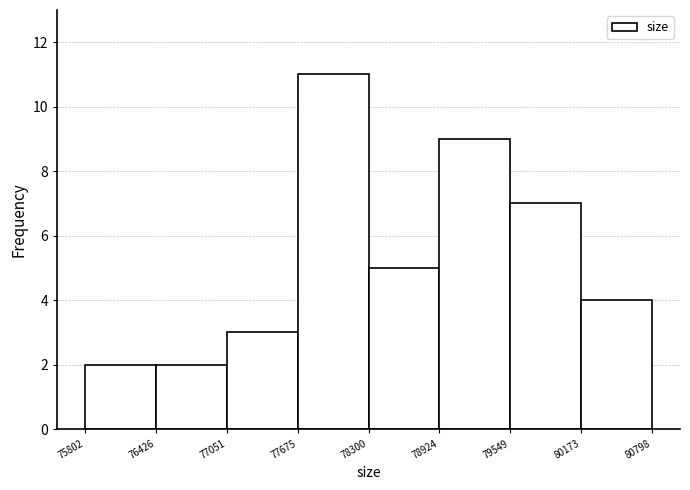

Which range on the x-axis has the tallest bar?

77675 to 78300